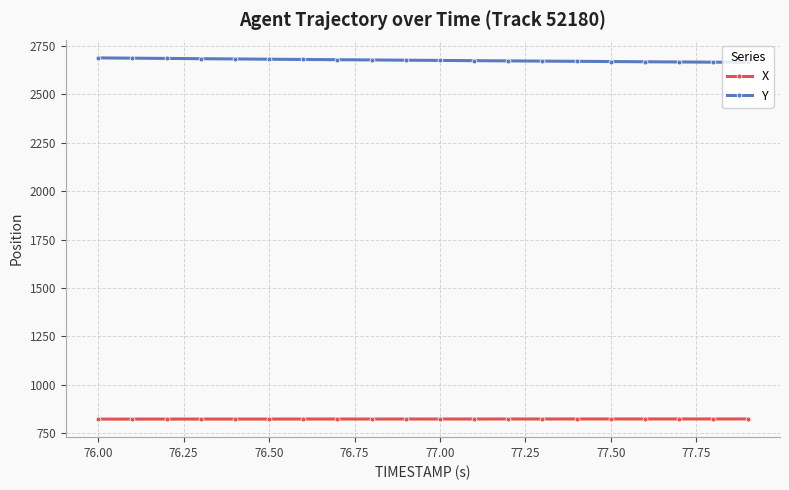

At how many categories does at least one series exceed 1702?

20